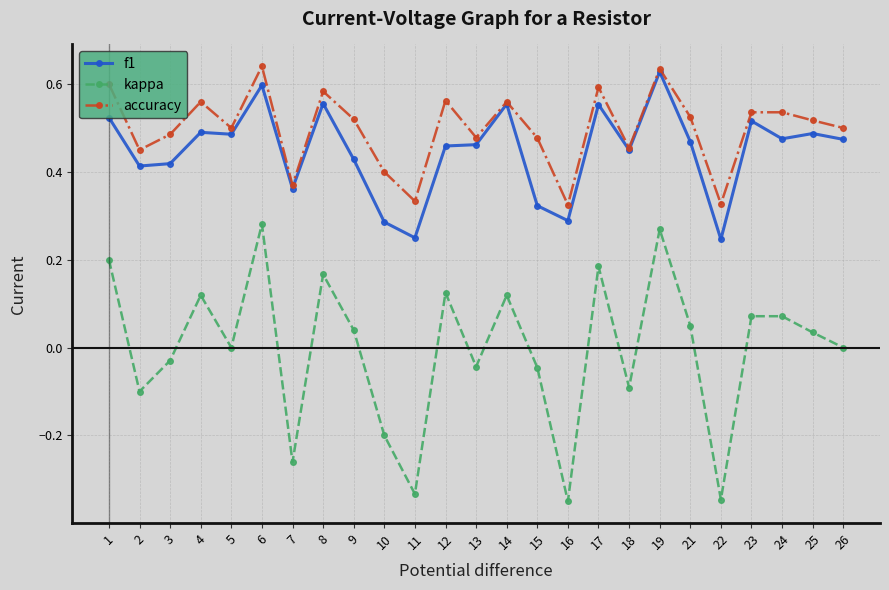

Count the number of categories in the chart.

25